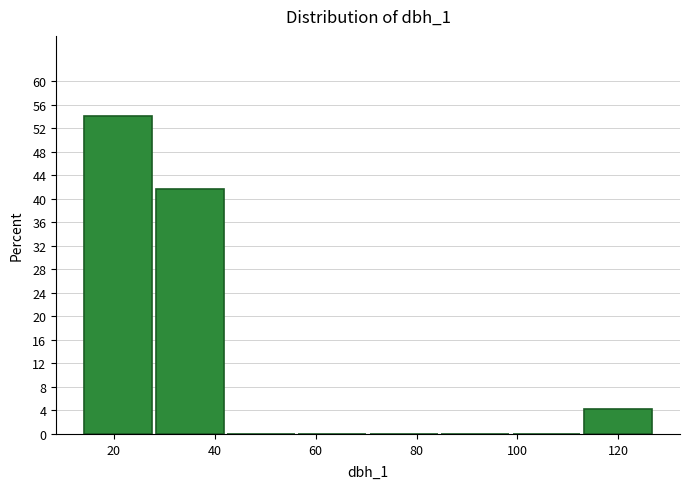

What is the height of the bar covering 28 to 42 on the x-axis? Neither the bar edges nor the heights are printed on the chart, so give them approximately, as read against the axes.

41.5